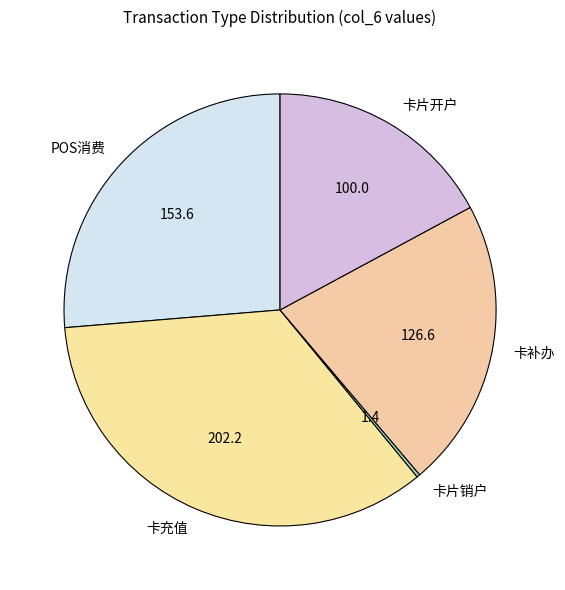

The 卡充值 slice represents 48% of the pie. True or false?

False